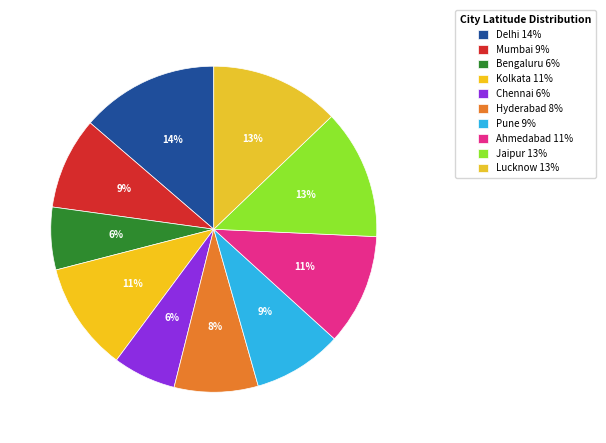

Which slice is the largest?

Delhi